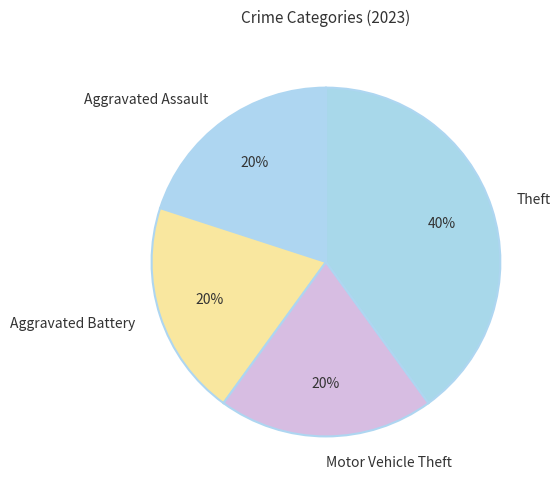

The Aggravated Battery slice represents 20% of the pie. True or false?

True